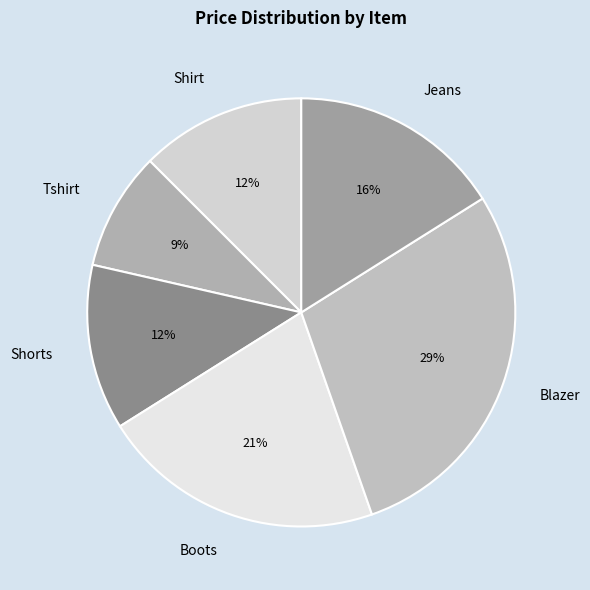

What percentage is the Tshirt slice, to the nearest percent?

9%